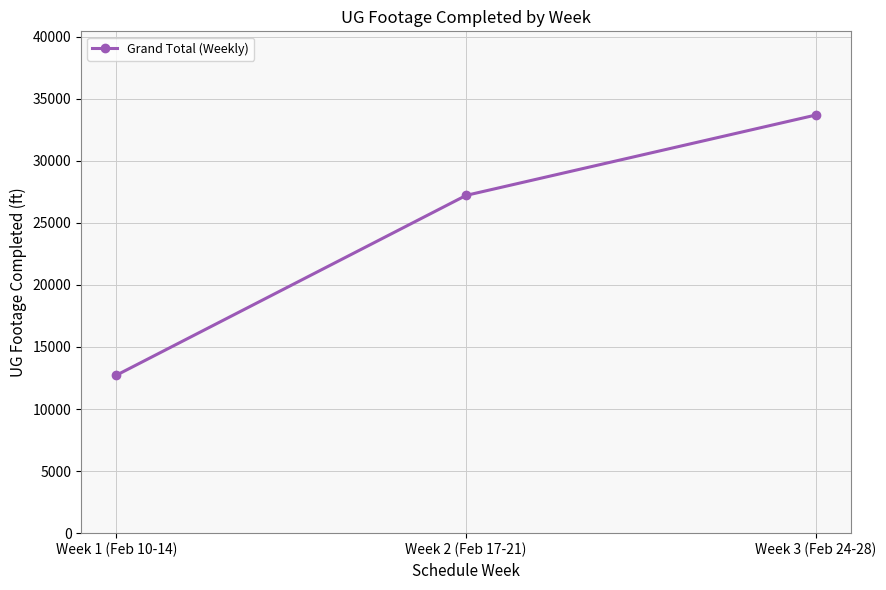

What is the approximate value at Week 2 (Feb 17-21), to the nearest 10?

27210